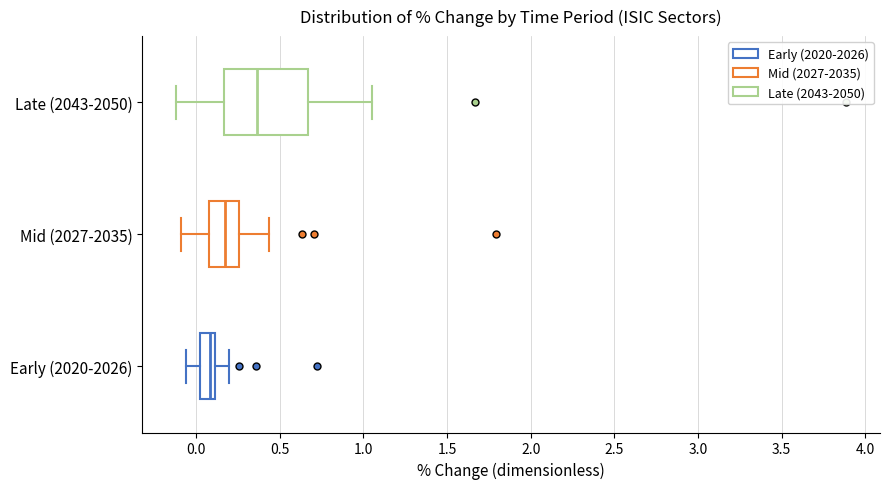

Which box has the furthest to the left median line?

Early (2020-2026)